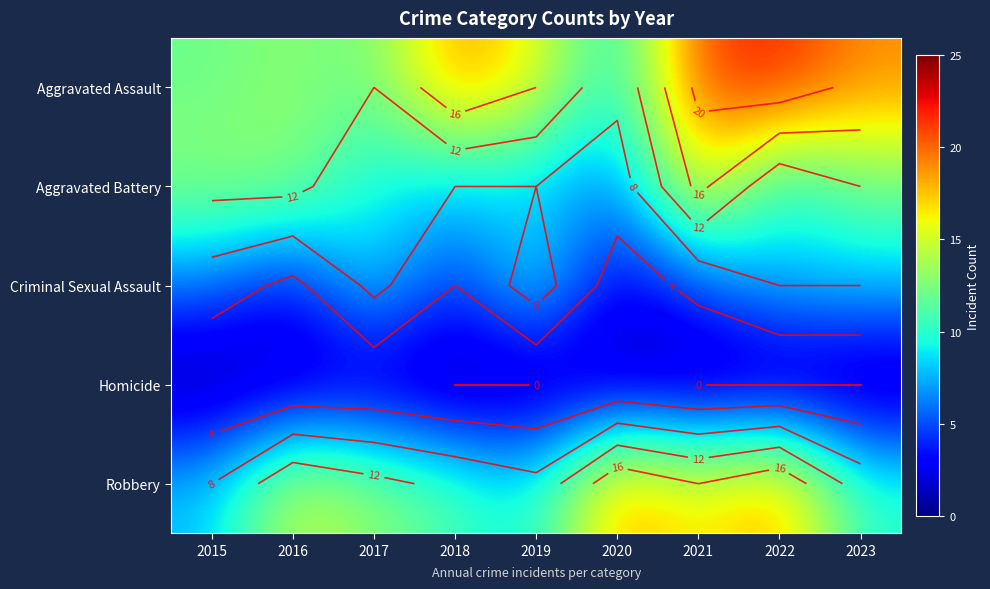

At which category is the sum across all series the highest?

2021